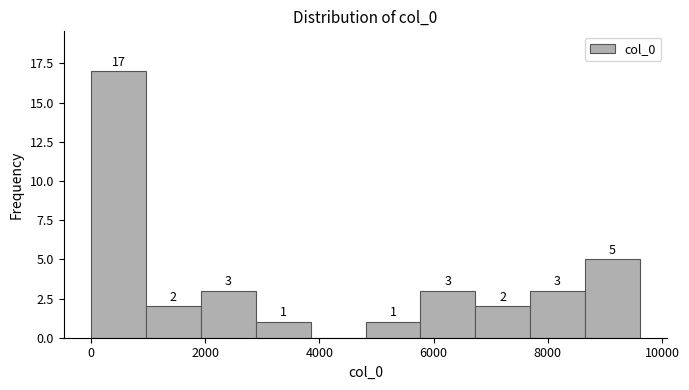

Over which range of the x-axis is the bar tallest?

0 to 1000